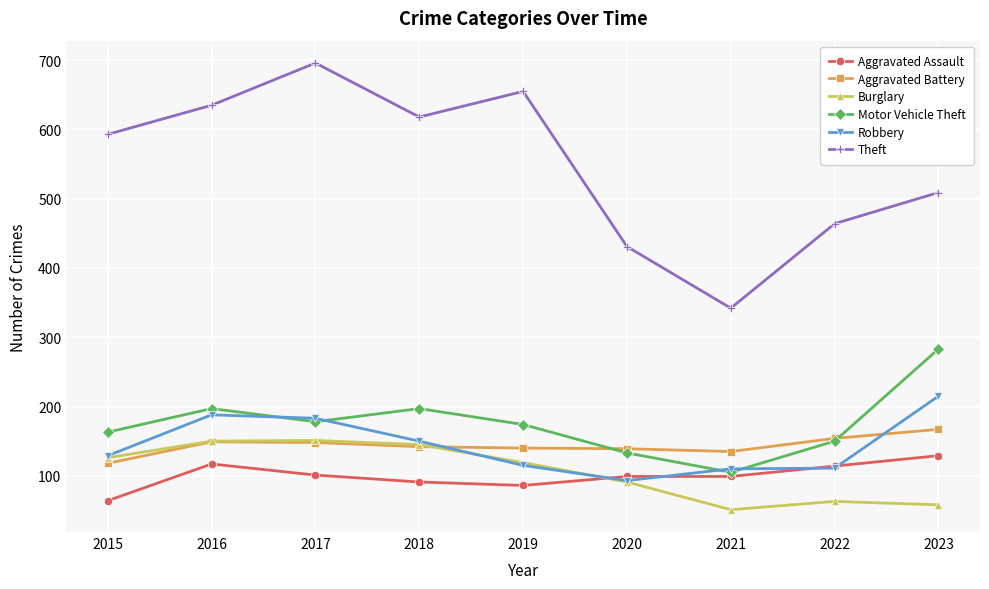

At how many categories does at least one series exceed 162?

9